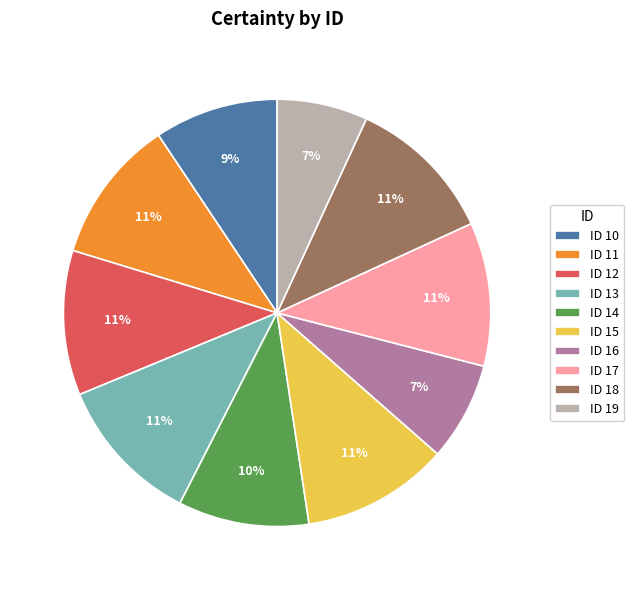

How many slices are in this pie chart?

10